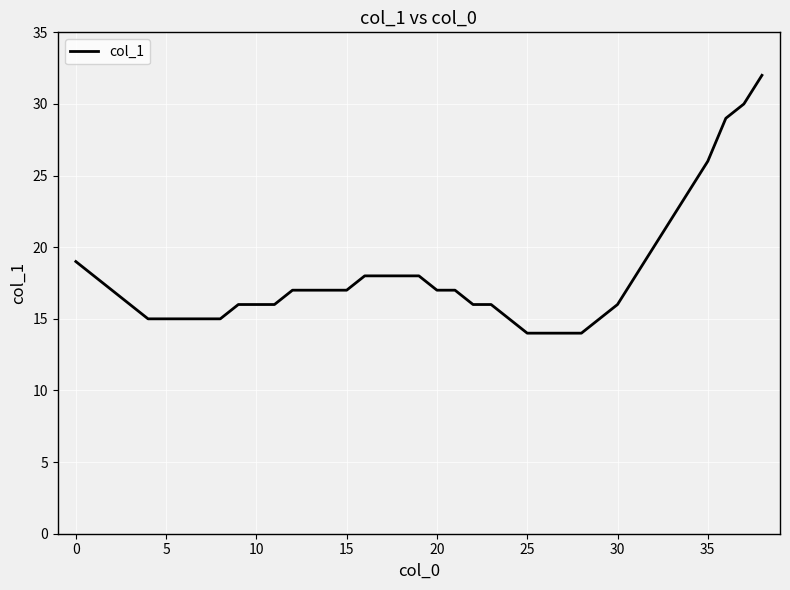

Does the chart have visible grid lines?

Yes